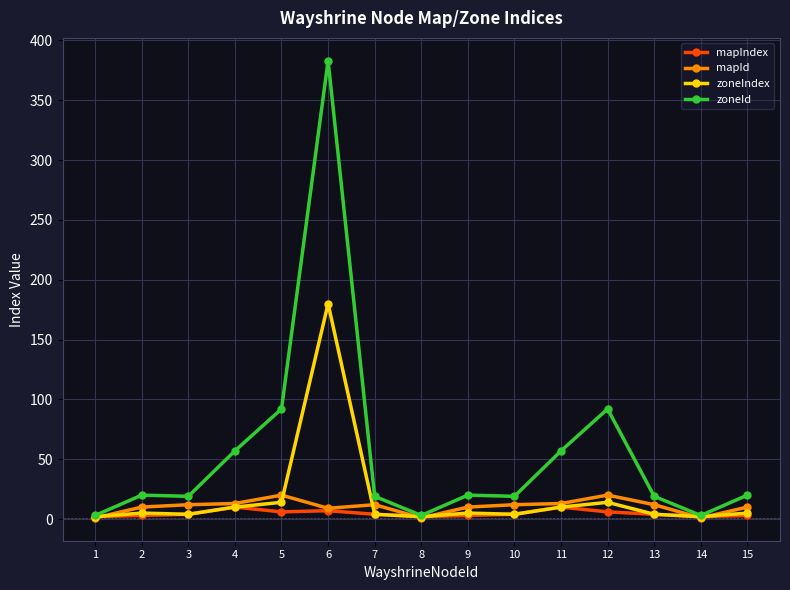

True or false: zoneId has more than 0 interior local peaks.

True